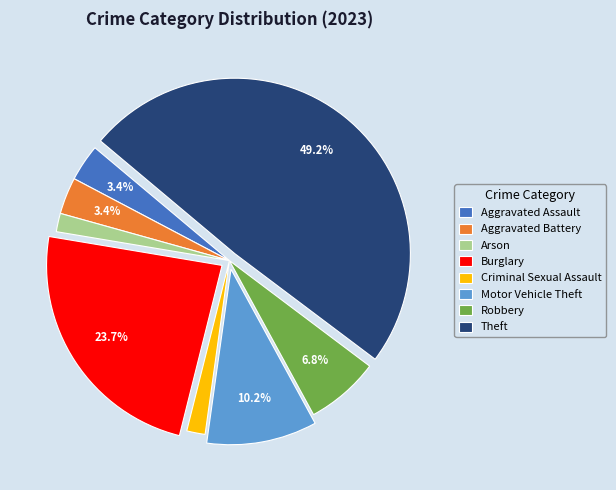

How many slices are in this pie chart?

8